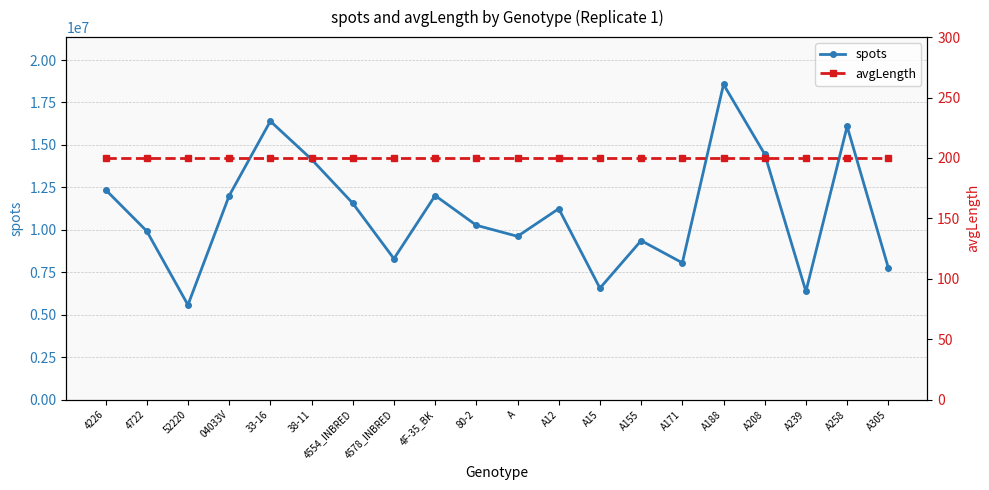

How many categories are shown in the chart?

20